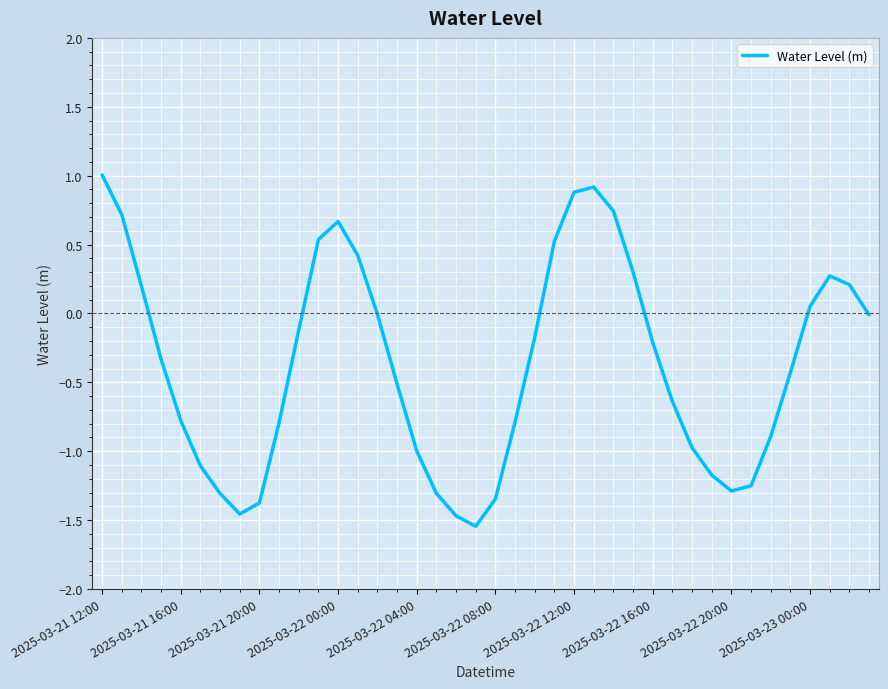

What is the difference between the maximum and minimum values?

2.6